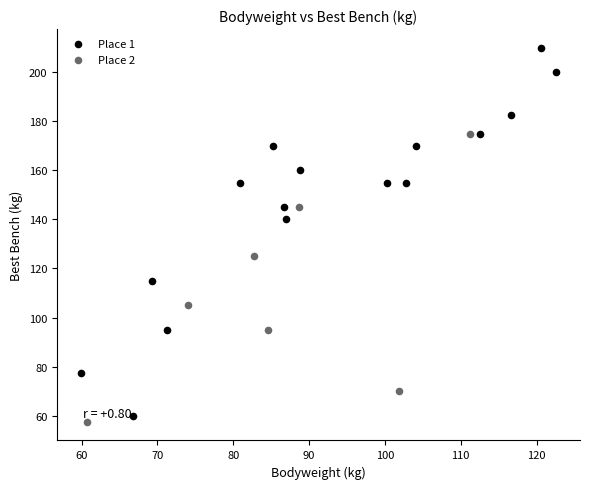

Which series contains the highest Y value?

Place 1